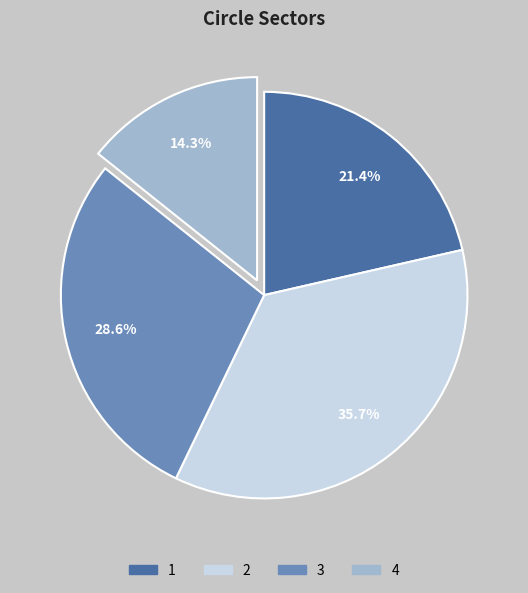

Combined, what portion of the pie is 3 and 2?

64.3%